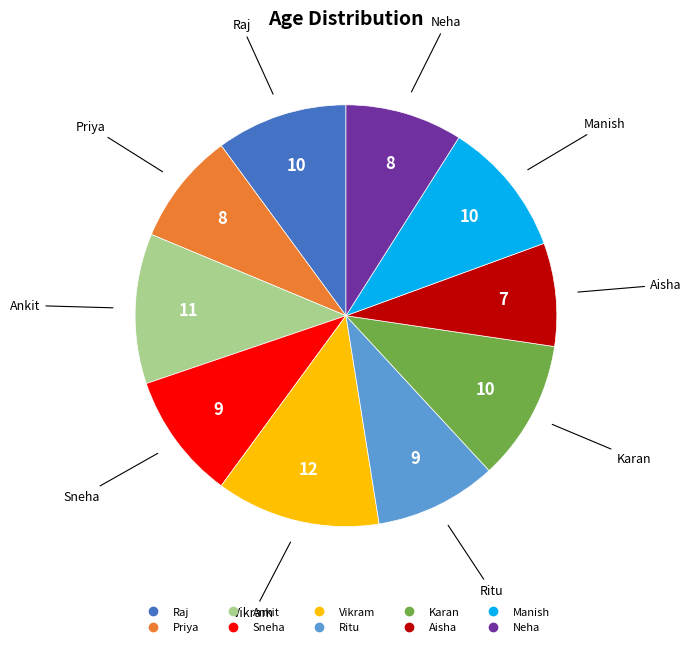

Approximately how many times larger is the value at Raj compared to Manish?

1.0